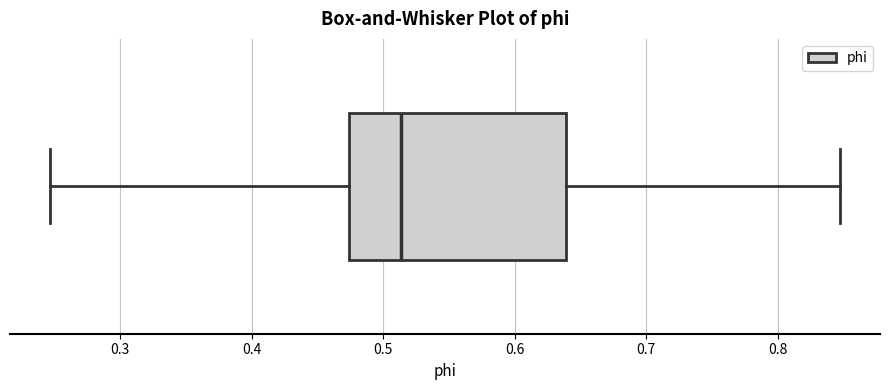

Where does the median line of the box sit on the x-axis? The values are not printed on the chart, so give them approximately, as read against the axis.

0.51